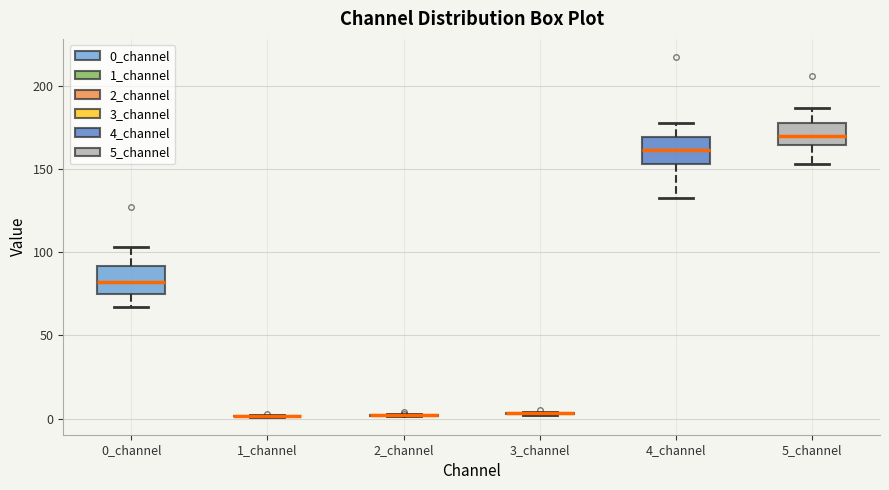

Reading left to right, read every box against the y-axis: the position of its median line, the range the box covers, and the ends of its whiskers. The values are not printed on the chart, so give them approximately, as read against the axis.

0_channel: median 80, box 75 to 90, whiskers 65 to 105
1_channel: box collapsed to a line at 0, whiskers 0 to 0
2_channel: box collapsed to a line at 0, whiskers 0 to 5
3_channel: box collapsed to a line at 5, whiskers 0 to 5
4_channel: median 160, box 155 to 170, whiskers 135 to 175
5_channel: median 170, box 165 to 175, whiskers 155 to 185